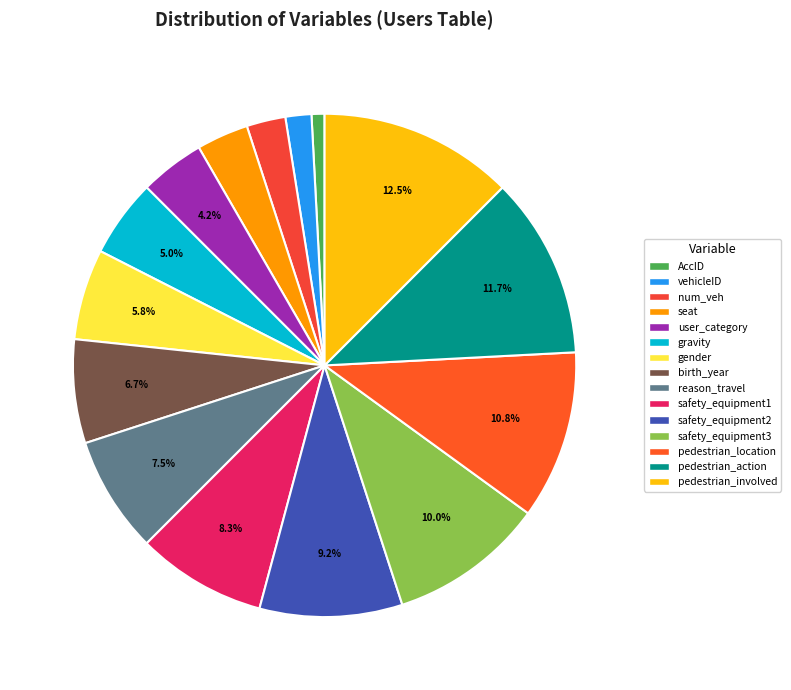

Rank the categories by value from lowest to highest.

AccID, vehicleID, num_veh, seat, user_category, gravity, gender, birth_year, reason_travel, safety_equipment1, safety_equipment2, safety_equipment3, pedestrian_location, pedestrian_action, pedestrian_involved